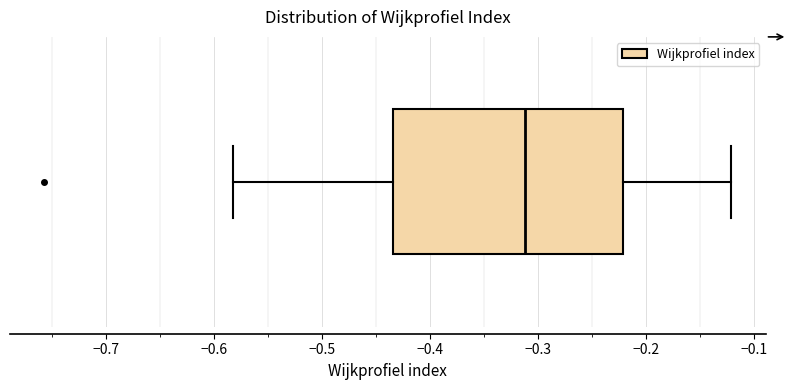

Where does the left whisker of the box end on the x-axis? The values are not printed on the chart, so give them approximately, as read against the axis.

-0.58